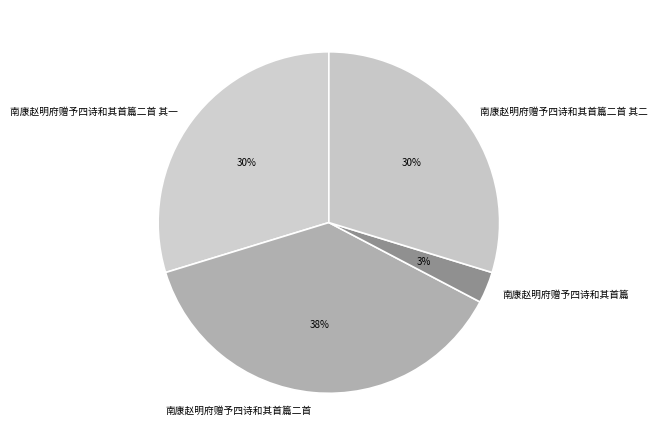

What percentage is the 南康赵明府赠予四诗和其首篇二首 其一 slice, to the nearest percent?

30%